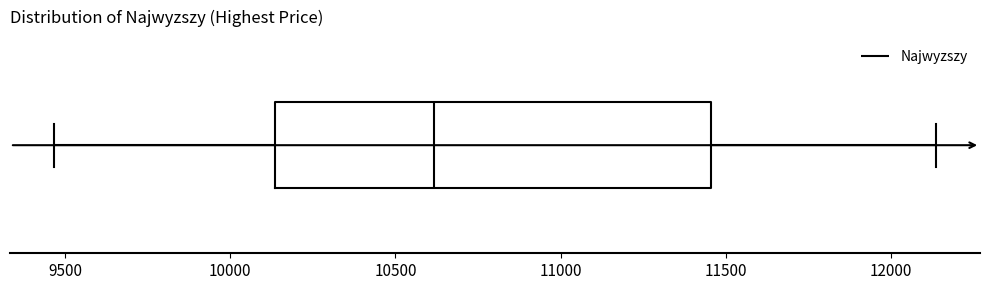

Read this box plot against the x-axis: the position of the median line, the range covered by the box, and the ends of both whiskers. The values are not printed on the chart, so give them approximately, as read against the axis.

median 10600, box 10150 to 11450, whiskers 9450 to 12150